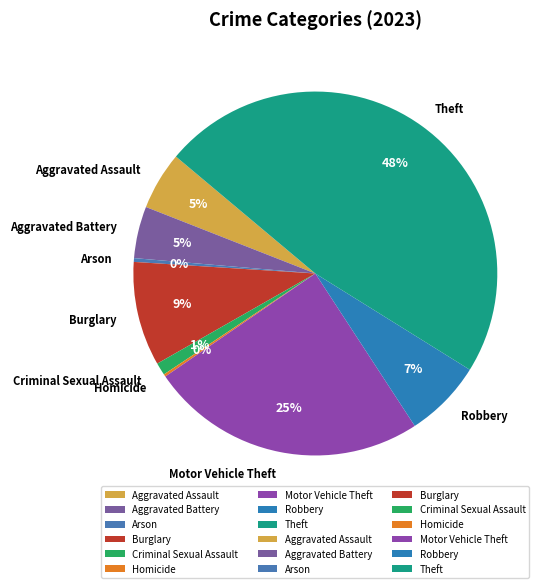

Which category has the biggest portion of the pie?

Theft